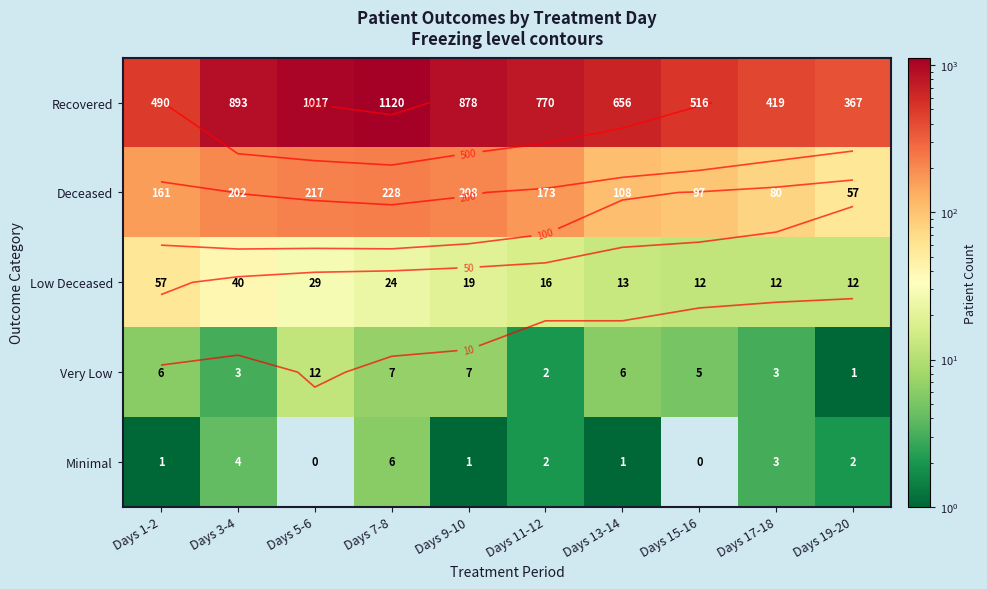

Between Days 19-20 and Days 1-2, which is larger?

Days 1-2